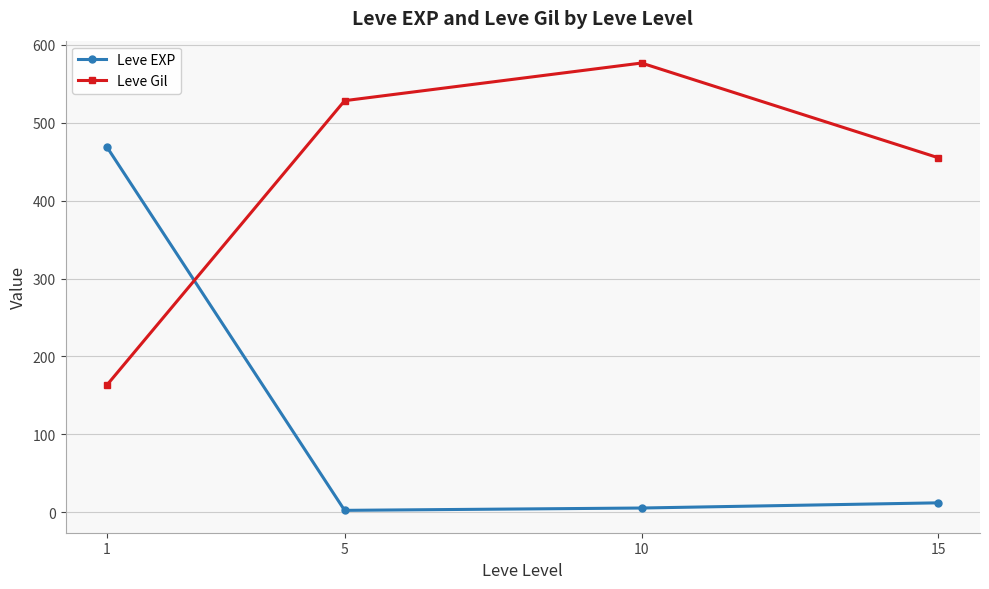

Read the Leve Gil value at 1.

163.5